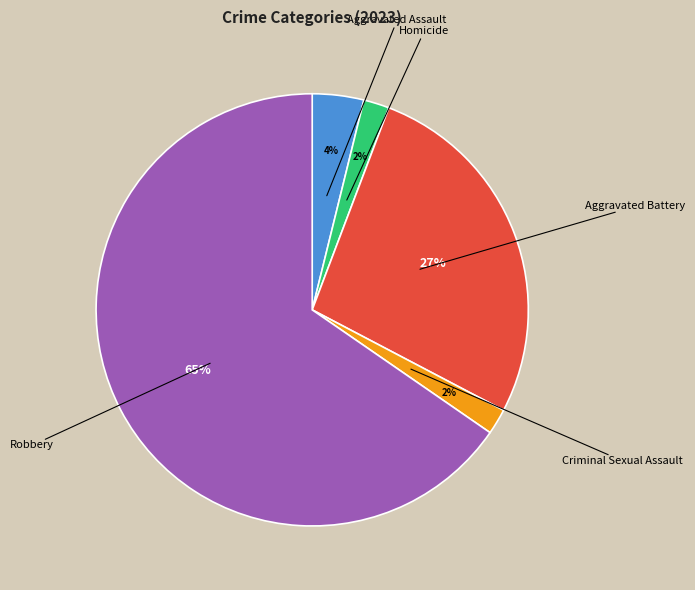

Does any single category account for the majority?

Yes